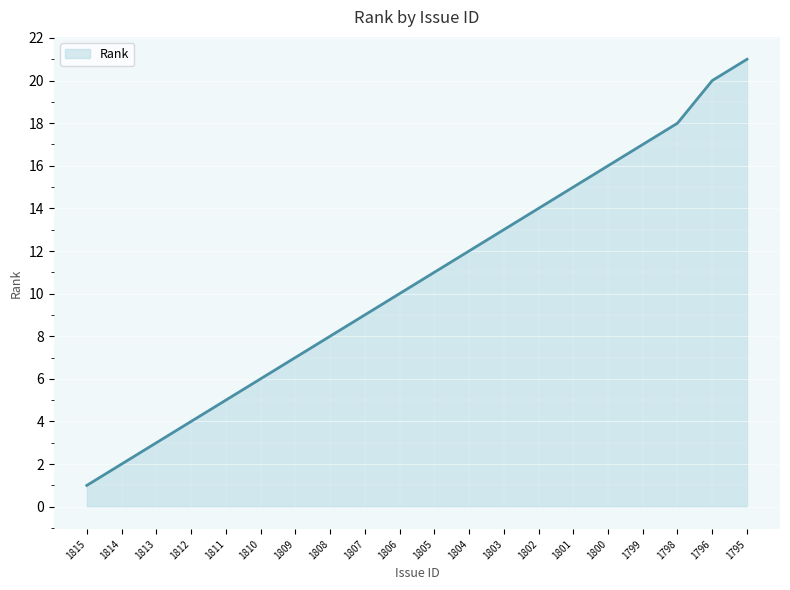

The chart shows a value of 5 at 1796. True or false?

False